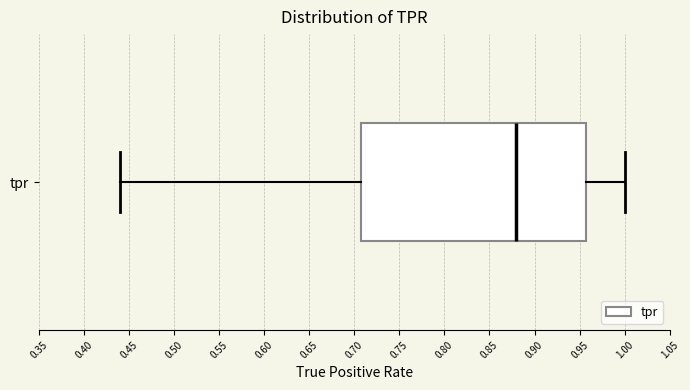

Where does the median line of the box for tpr sit on the x-axis? The values are not printed on the chart, so give them approximately, as read against the axis.

0.880